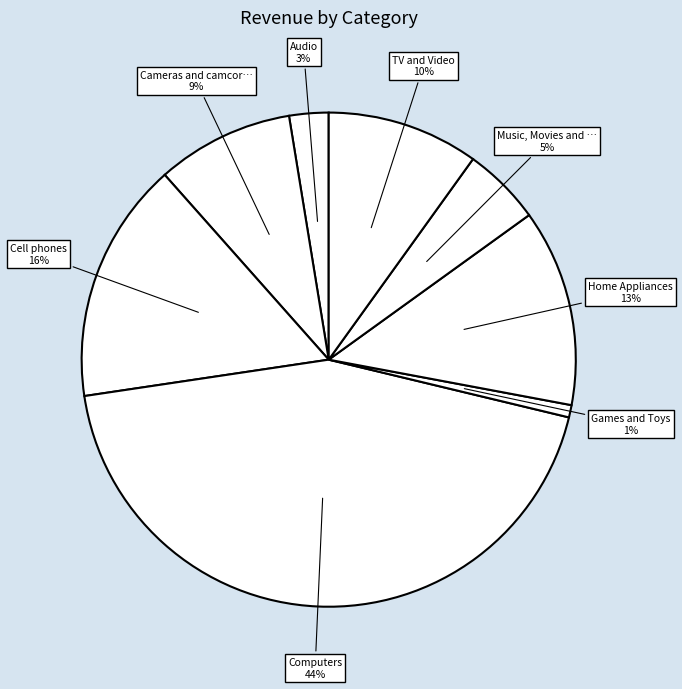

How many slices are in this pie chart?

8